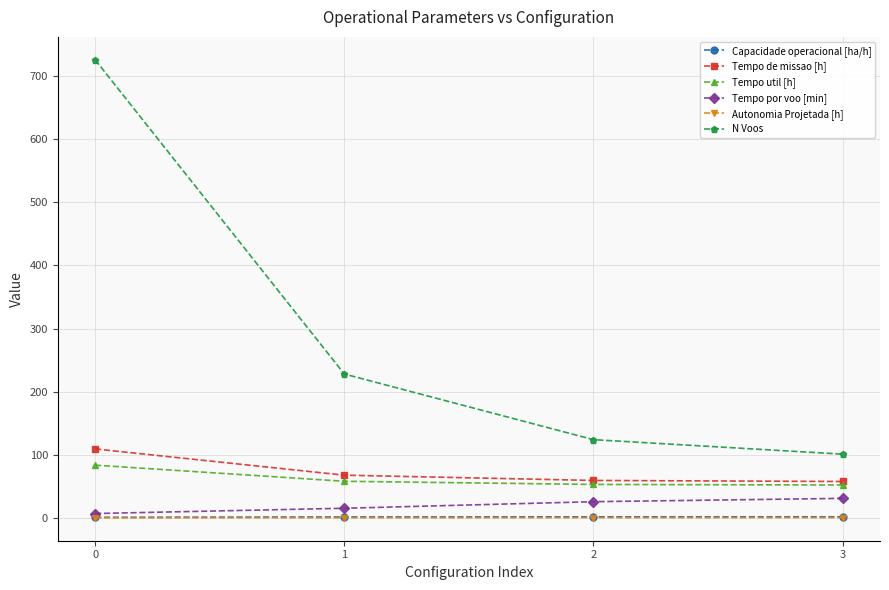

Which series has the largest range (max minus min)?

N Voos